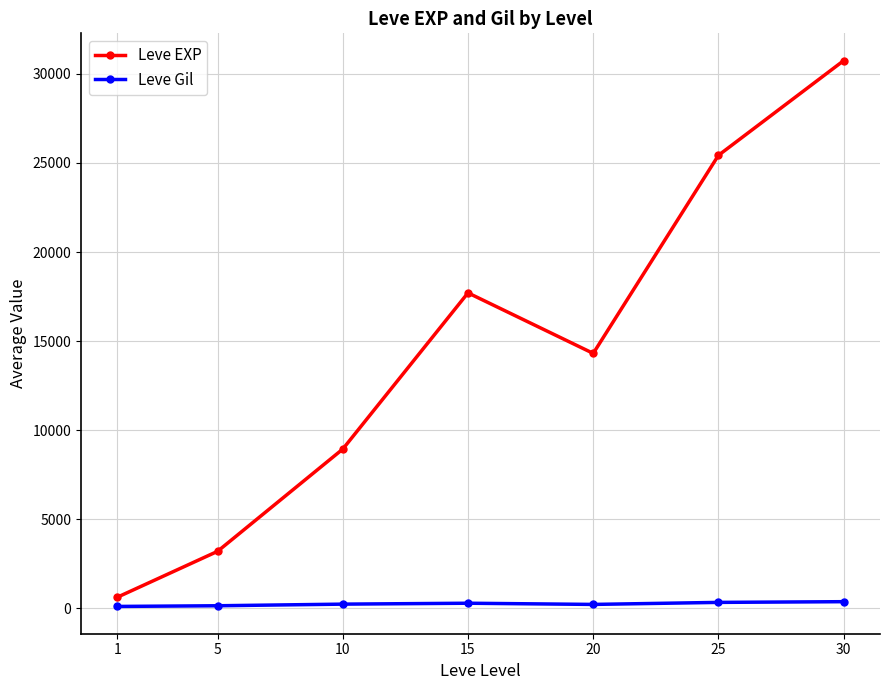

What is the difference between the maximum and second lowest values in the Leve EXP series?

27540